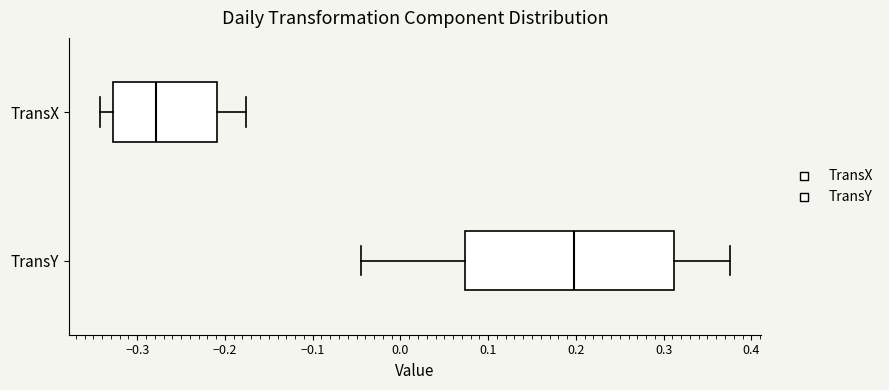

Reading bottom to top, transcribe this box plot: for each box, give where its median line is, the range the box spans, and where its two whiskers end, as read against the x-axis. The values are not printed on the chart, so give them approximately, as read against the axis.

TransY: median 0.20, box 0.07 to 0.31, whiskers -0.04 to 0.38
TransX: median -0.28, box -0.33 to -0.21, whiskers -0.34 to -0.18